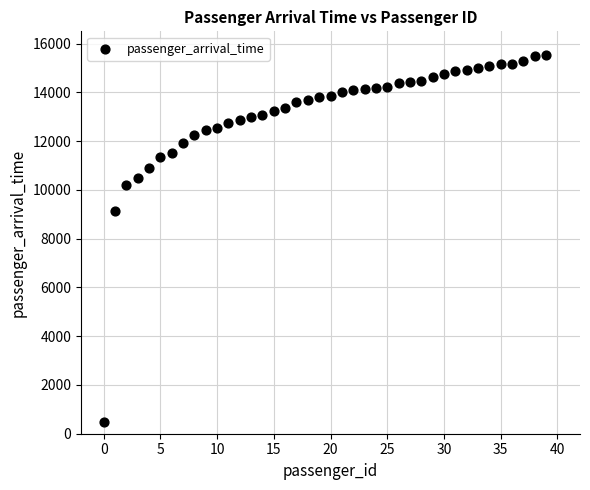

What is the range of Y values (max minus min)?

15042